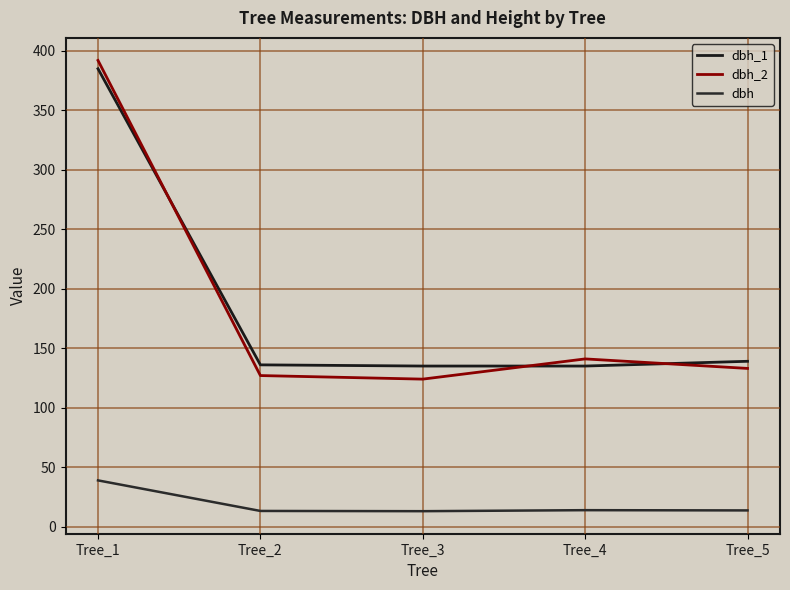

In dbh_2, how many points are lower than both neighbors (excluding endpoints)?

1